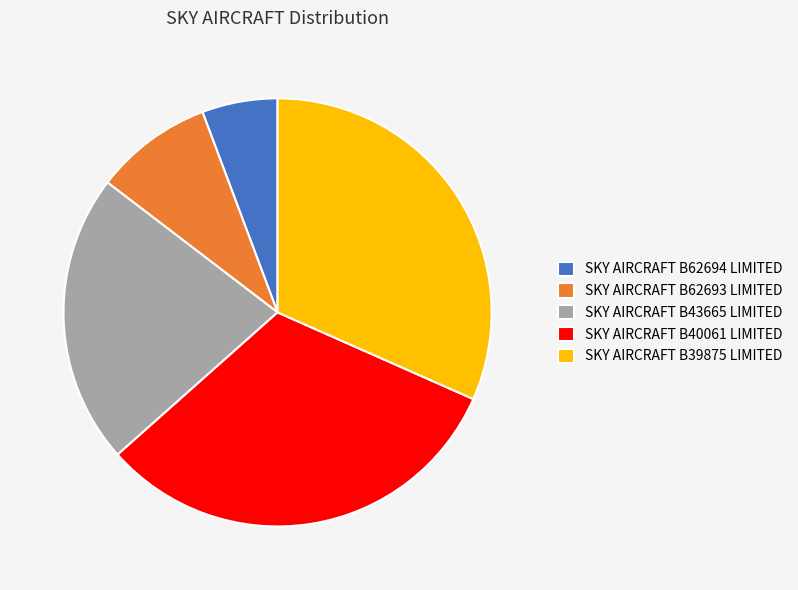

Do SKY AIRCRAFT B39875 LIMITED and SKY AIRCRAFT B40061 LIMITED together represent more than half of the pie?

Yes